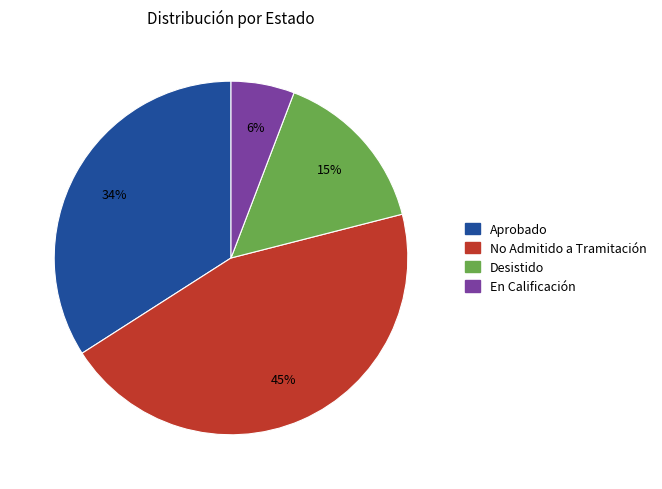

To the nearest percent, what is the difference between the largest and smallest slice percentages?

39%